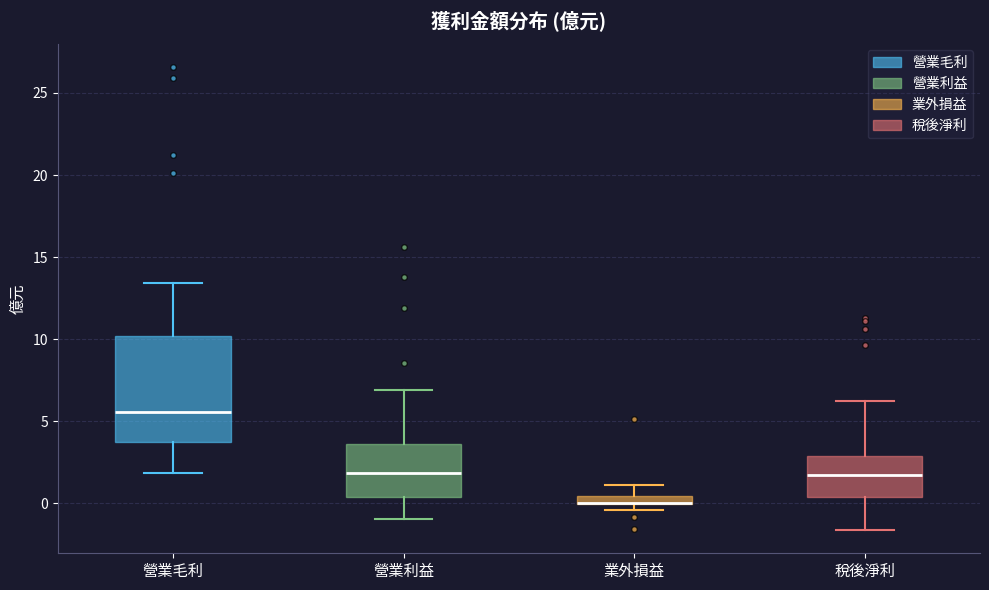

Where is the lower edge of the box for 營業利益 on the y-axis? The values are not printed on the chart, so give them approximately, as read against the axis.

0.5